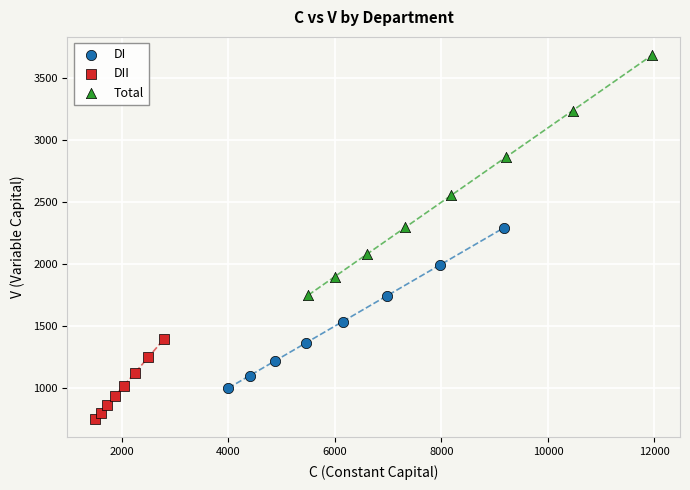

Which series contains the highest Y value?

Total